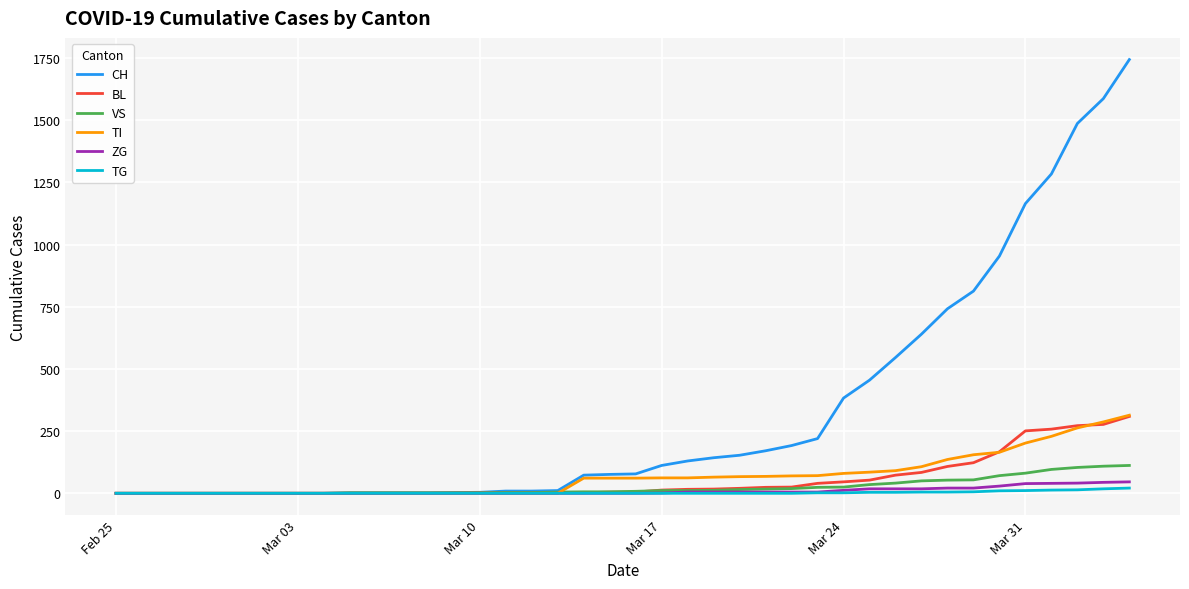

Reading left to right, transcribe all the data shown in this chart.

CH: 0	0	0	0	0	0	0	0	0	2	2	2	2	3	4	9	9	11	73	76	78	112	130	143	153	171	192	220	383	455	546	640	742	813	954	1165	1284	1487	1587	1744
BL: 0	0	0	0	0	0	0	0	0	0	0	0	0	1	2	2	2	2	2	5	5	13	16	17	20	24	25	40	46	53	73	84	108	123	167	251	258	272	277	309
VS: 0	0	0	0	0	0	0	0	0	2	2	2	2	2	2	3	3	5	6	6	8	11	11	12	15	17	19	24	25	35	41	50	53	54	71	81	96	104	109	112
TI: 0	0	0	0	0	0	0	0	0	0	0	0	0	0	0	0	0	0	61	61	61	62	62	65	67	68	70	71	80	85	91	107	136	155	165	202	229	263	287	314
ZG: 0	0	0	0	0	0	0	0	0	0	0	0	0	0	0	0	0	0	0	0	0	1	5	5	5	5	5	5	12	18	18	18	21	21	29	39	40	41	44	46
TG: 0	0	0	0	0	0	0	0	0	0	0	0	0	0	0	0	0	0	0	0	0	0	0	0	0	0	0	2	2	4	4	5	5	6	10	11	13	14	18	21